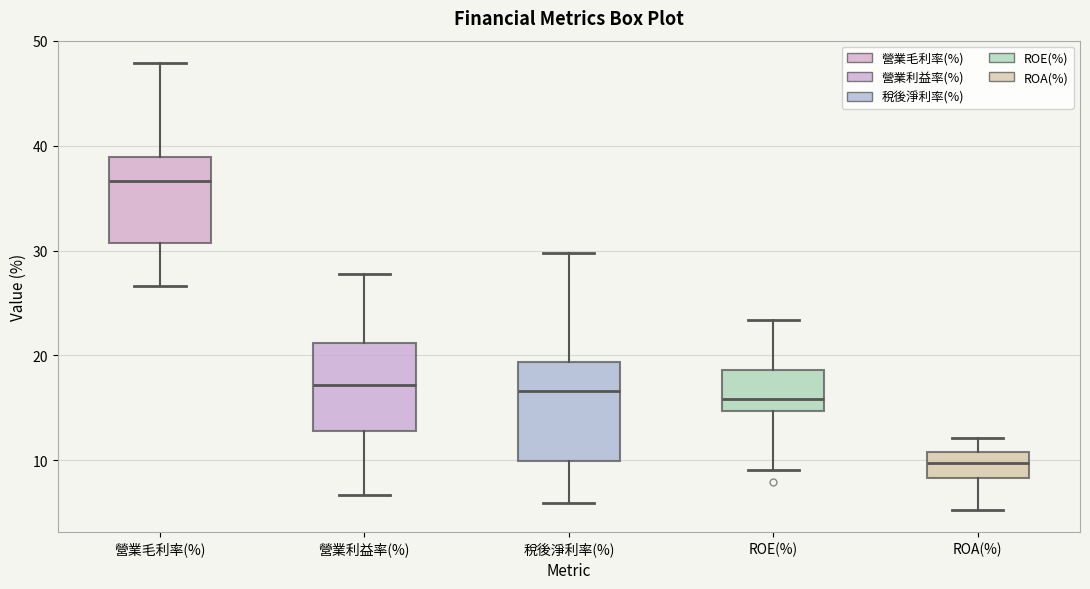

Which box is the tallest, from its lower edge to its upper edge?

稅後淨利率(%)